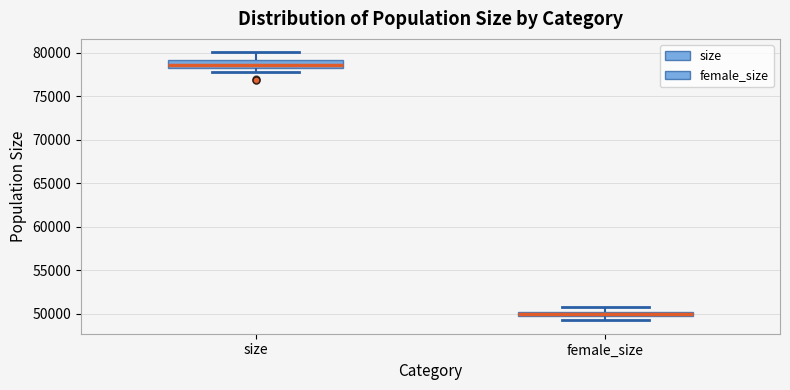

Which box has the highest median line?

size